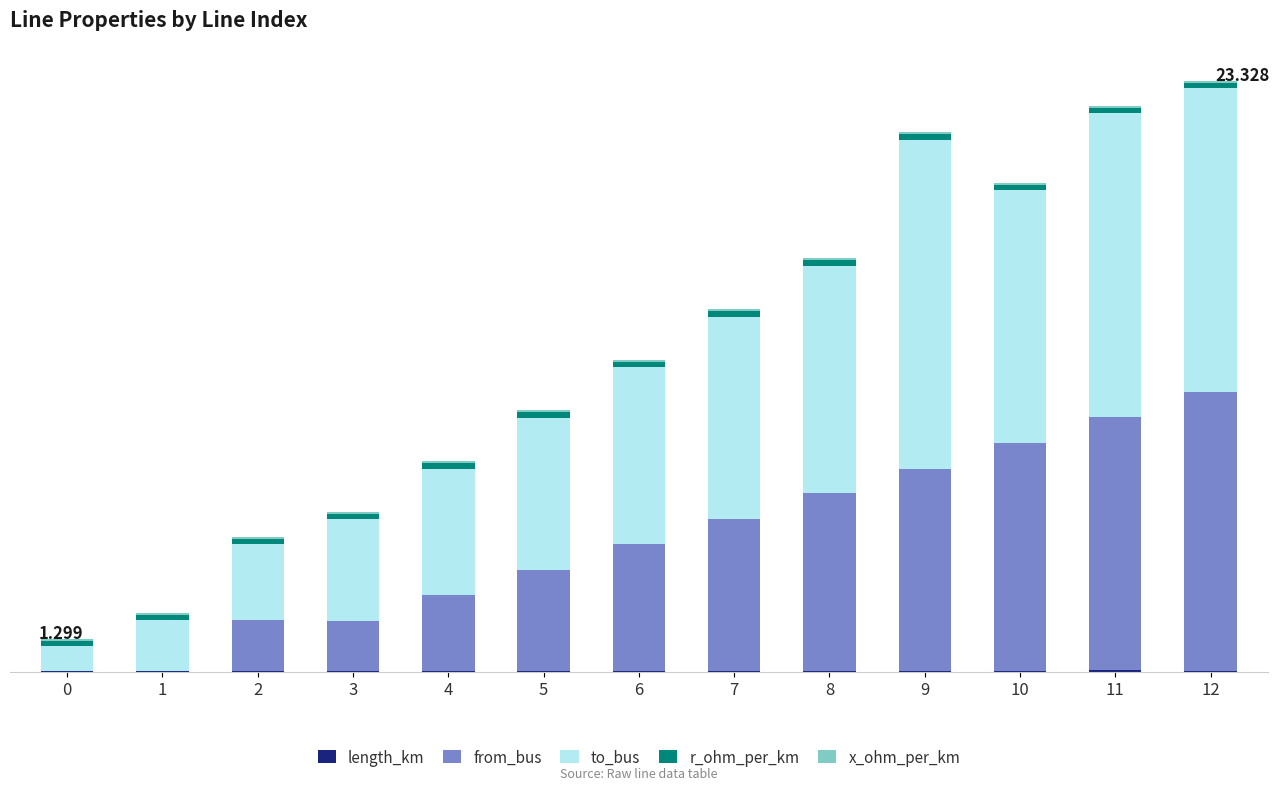

Are the bars horizontal?

No